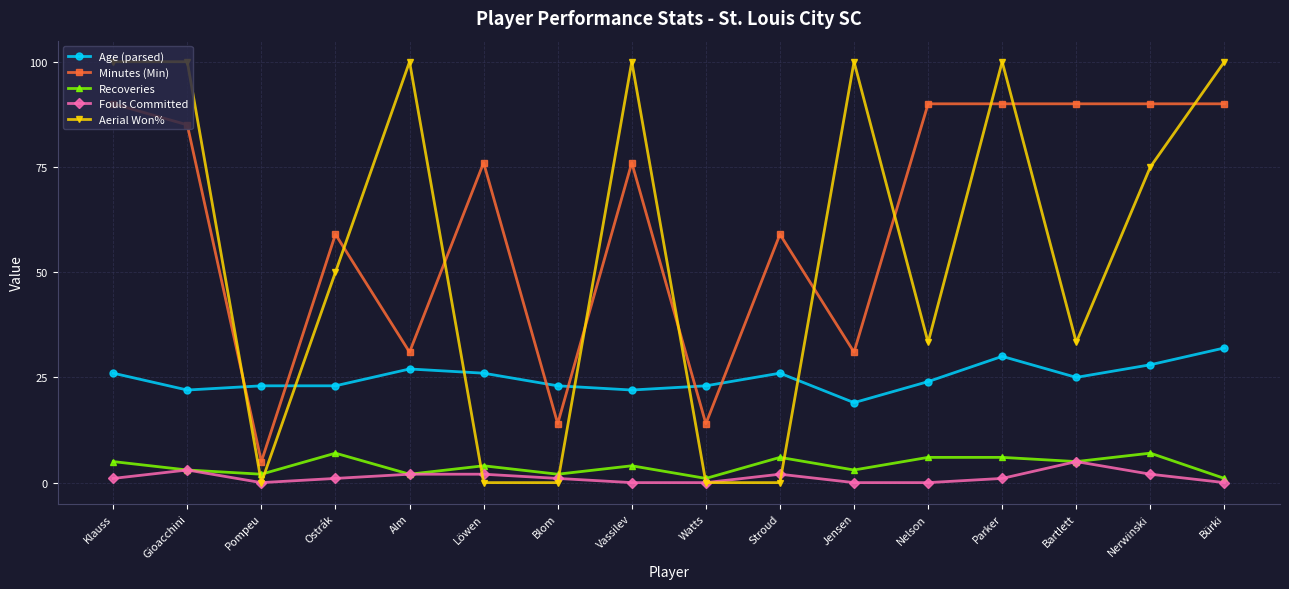

Which series has the largest range (max minus min)?

Aerial Won%